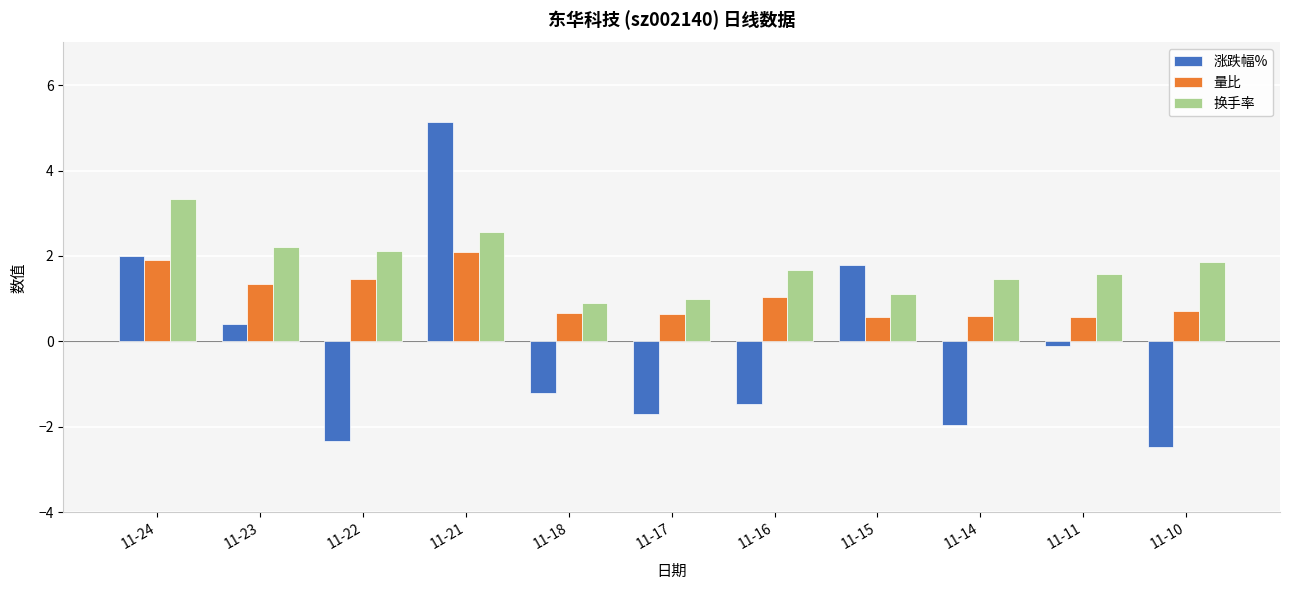

Count the number of categories in the chart.

11